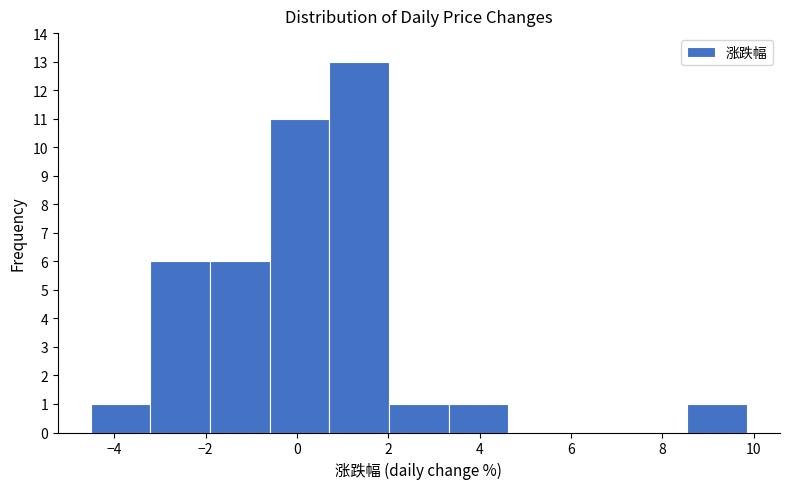

Reading left to right, transcribe this chart: for each bar, give the range it covers on the x-axis and its height. Neither the bar edges nor the heights are printed on the chart, so give them approximately, as read against the axes.

-4.6 to -3.2: 1
-3.2 to -2.0: 6
-2.0 to -0.6: 6
-0.6 to 0.8: 11
0.8 to 2.0: 13
2.0 to 3.4: 1
3.4 to 4.6: 1
4.6 to 6.0: 0
6.0 to 7.2: 0
7.2 to 8.6: 0
8.6 to 9.8: 1